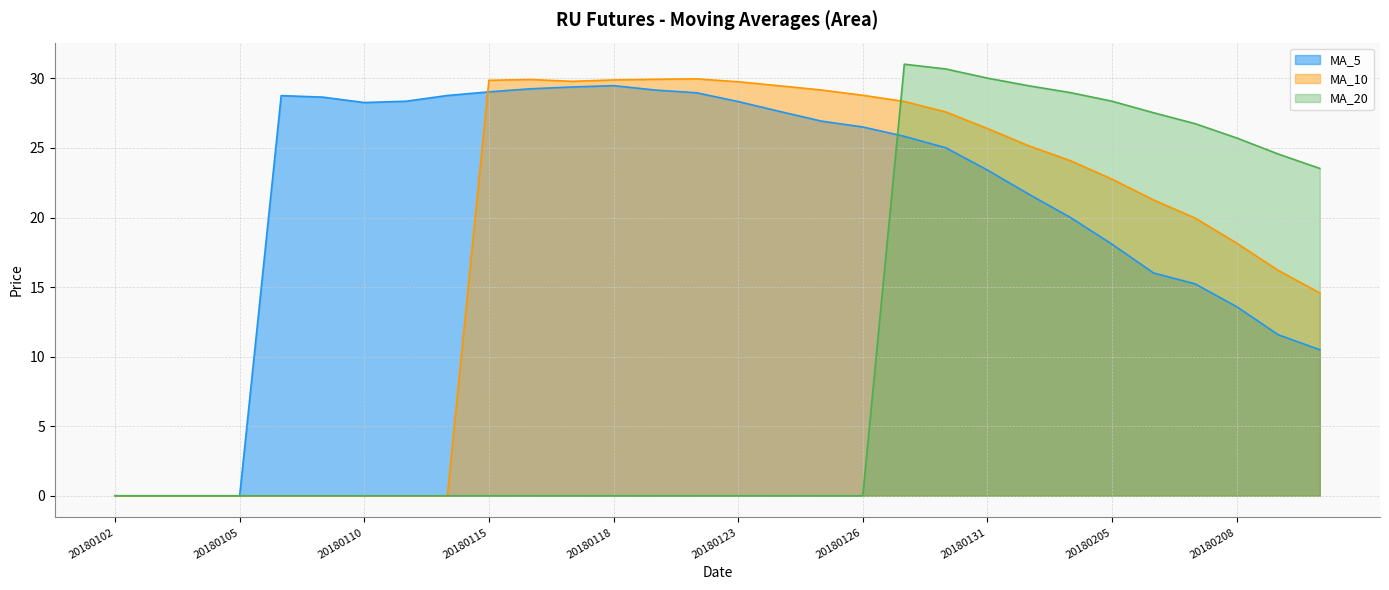

Which series has the largest range (max minus min)?

MA_20